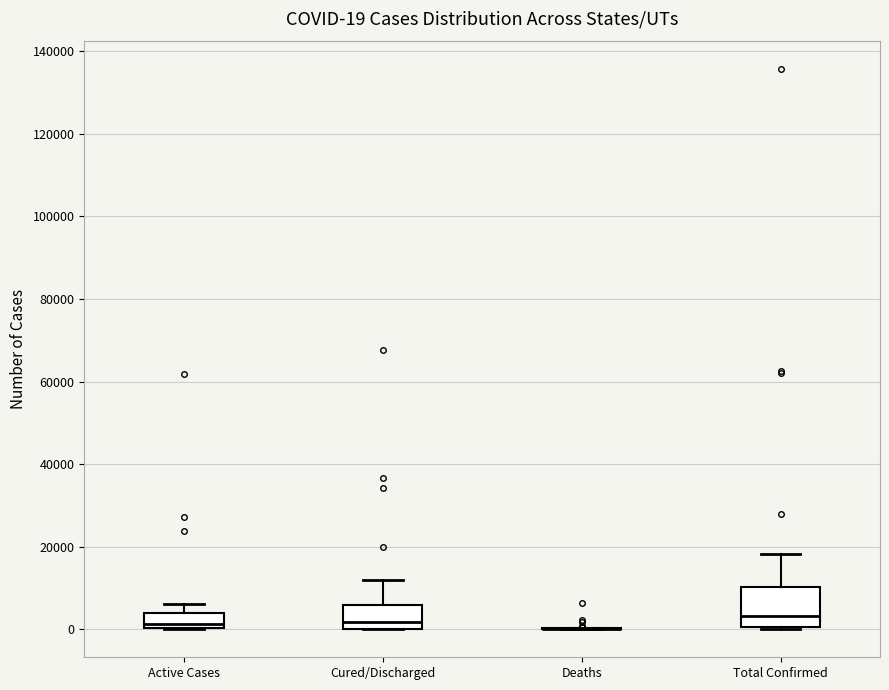

Which box is the tallest, from its lower edge to its upper edge?

Total Confirmed